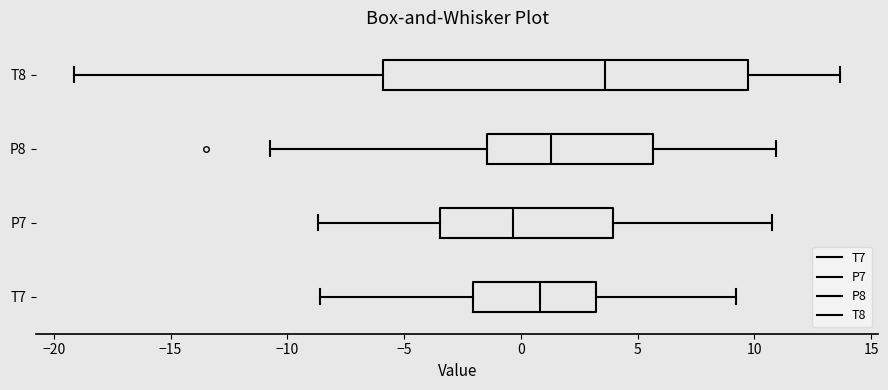

Where does the left whisker of the box for T7 end on the x-axis? The values are not printed on the chart, so give them approximately, as read against the axis.

-8.5